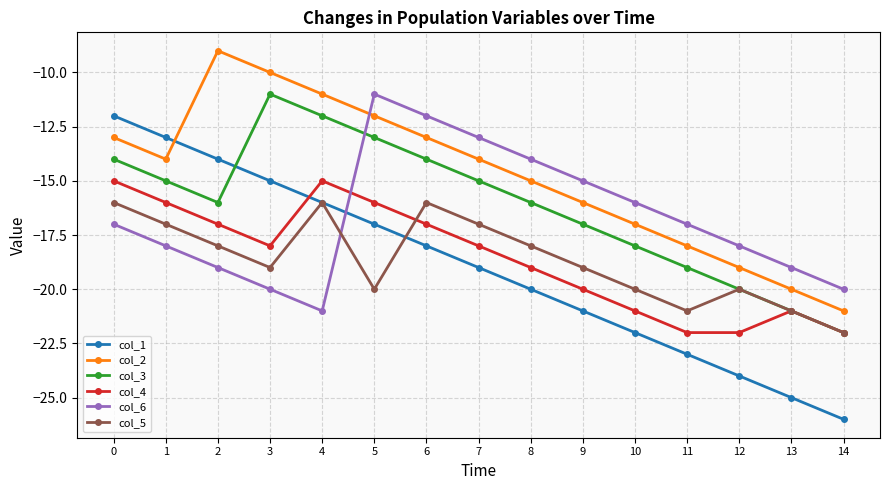

Where is the first local maximum for col_5?

4